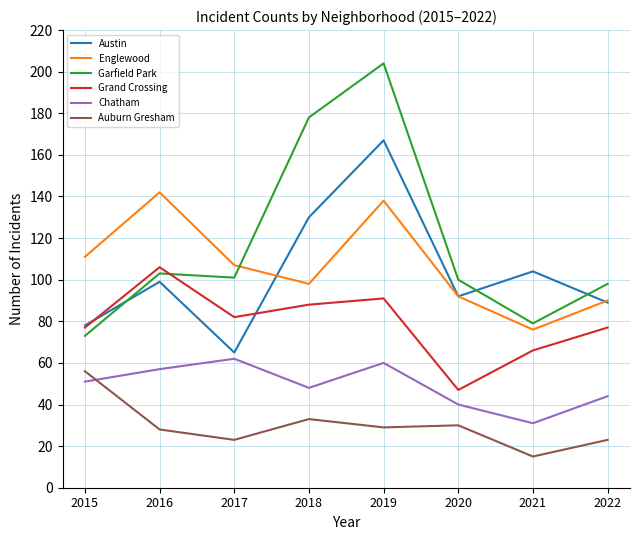

Is the value of Garfield Park at 2020 greater than the value of Chatham at 2020?

Yes